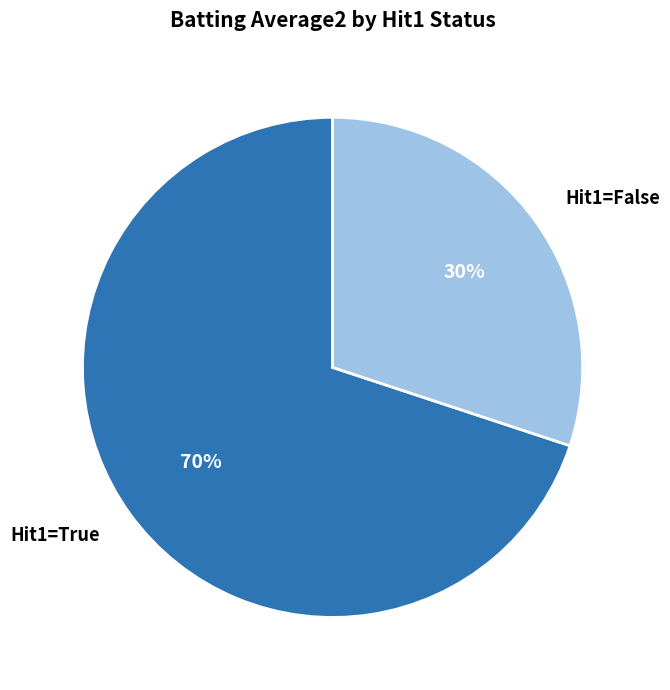

What is the largest slice in the pie chart?

Hit1=True